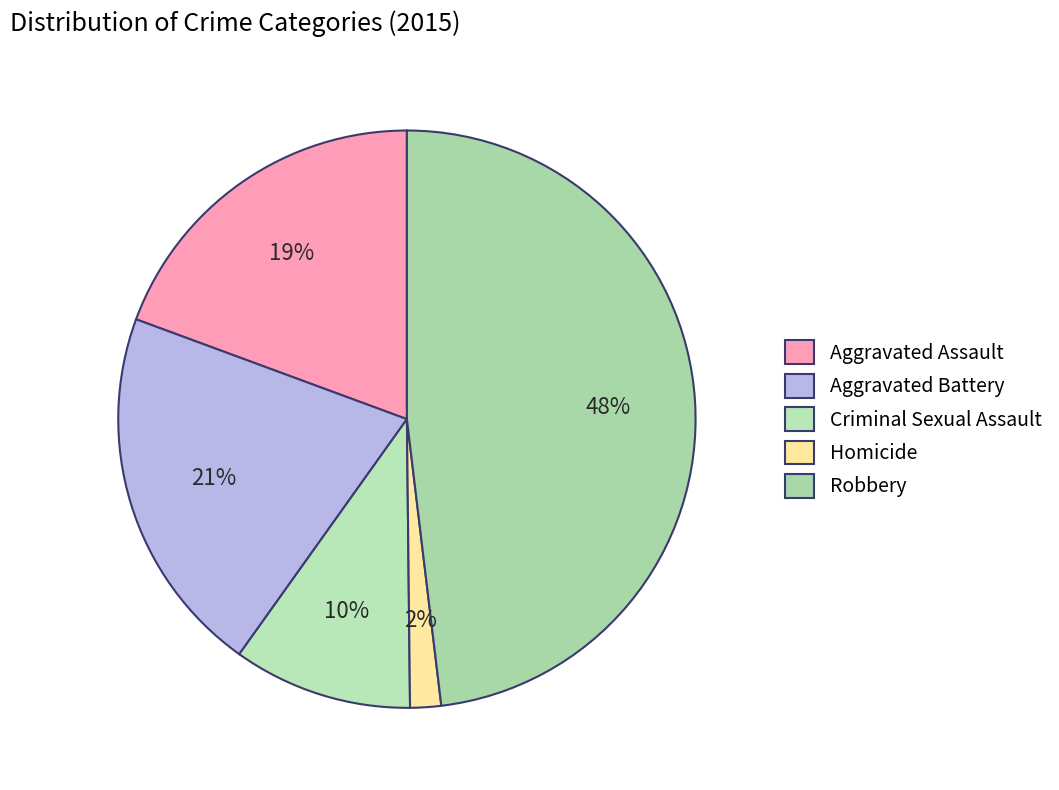

Count the number of slices in the pie.

5